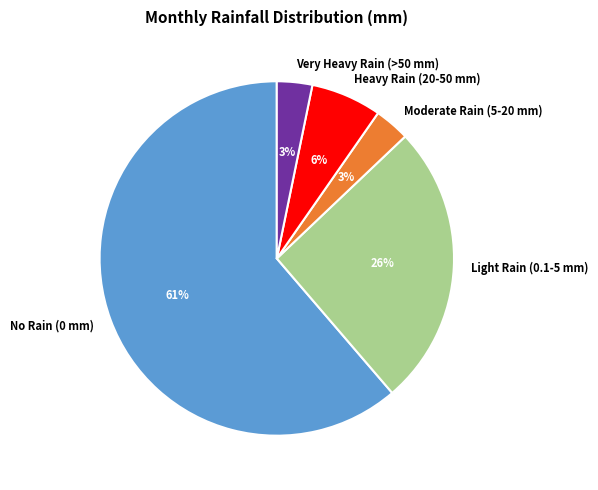

Is it true that Light Rain (0.1-5 mm) is 18% of the pie?

False